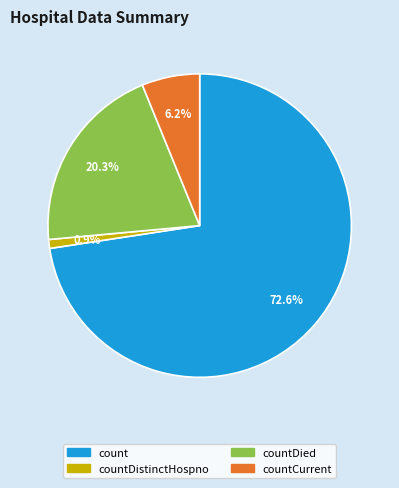

What portion of the pie excludes countCurrent?

93.8%